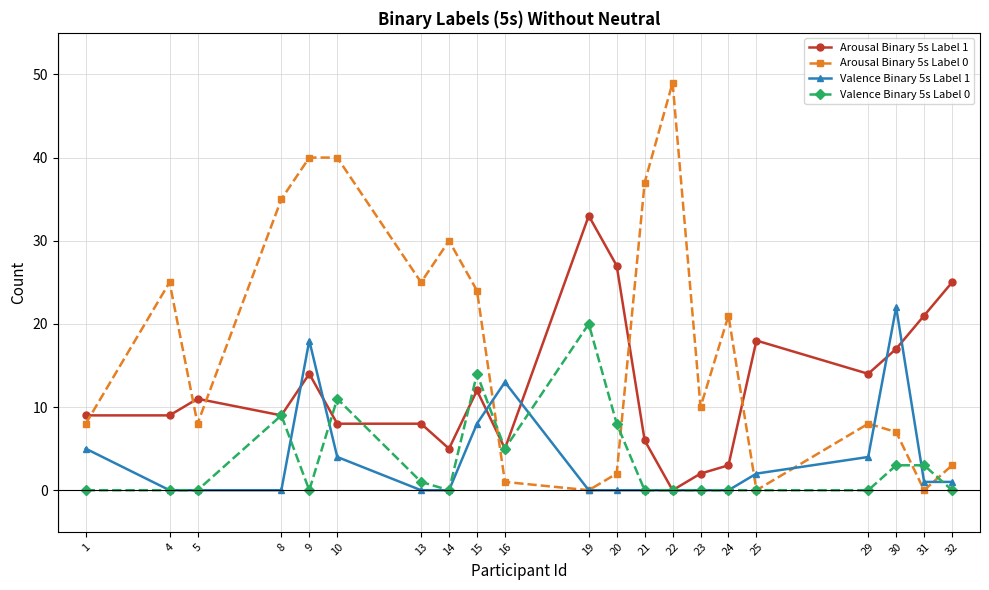

What is the sum of the Valence Binary 5s Label 0 values at 16 and 10?

16